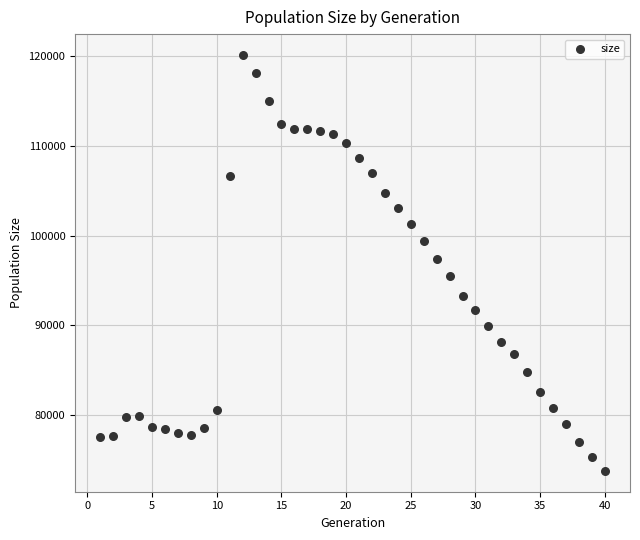

What is the range of Y values (max minus min)?

46254